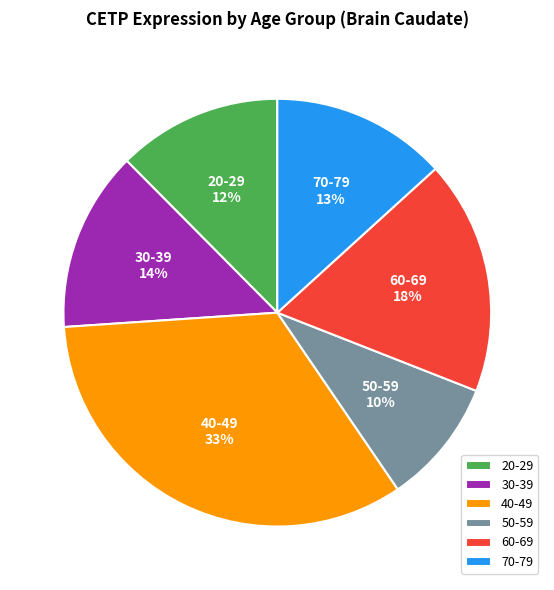

Count the number of slices in the pie.

6